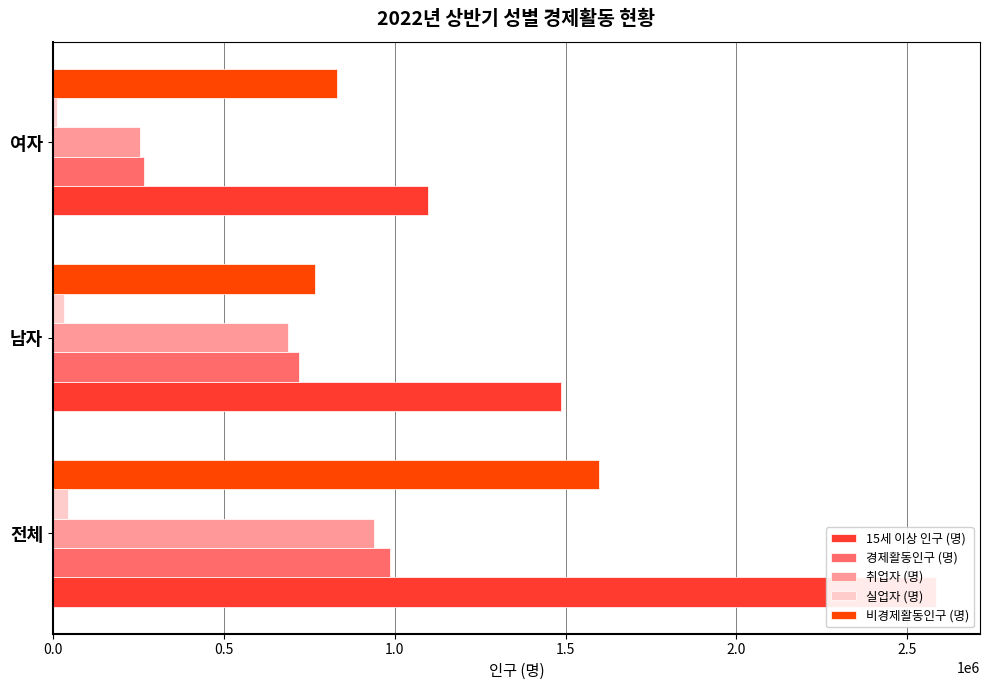

What is the value of the 경제활동인구 (명) bar at the 3rd from the left?

266025